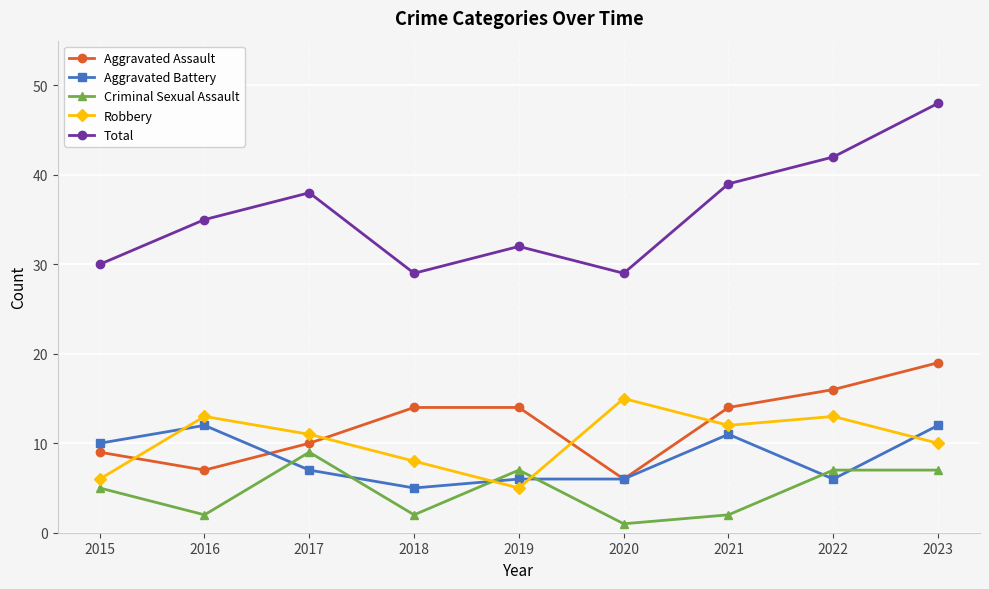

Which series has the largest total across all categories?

Total